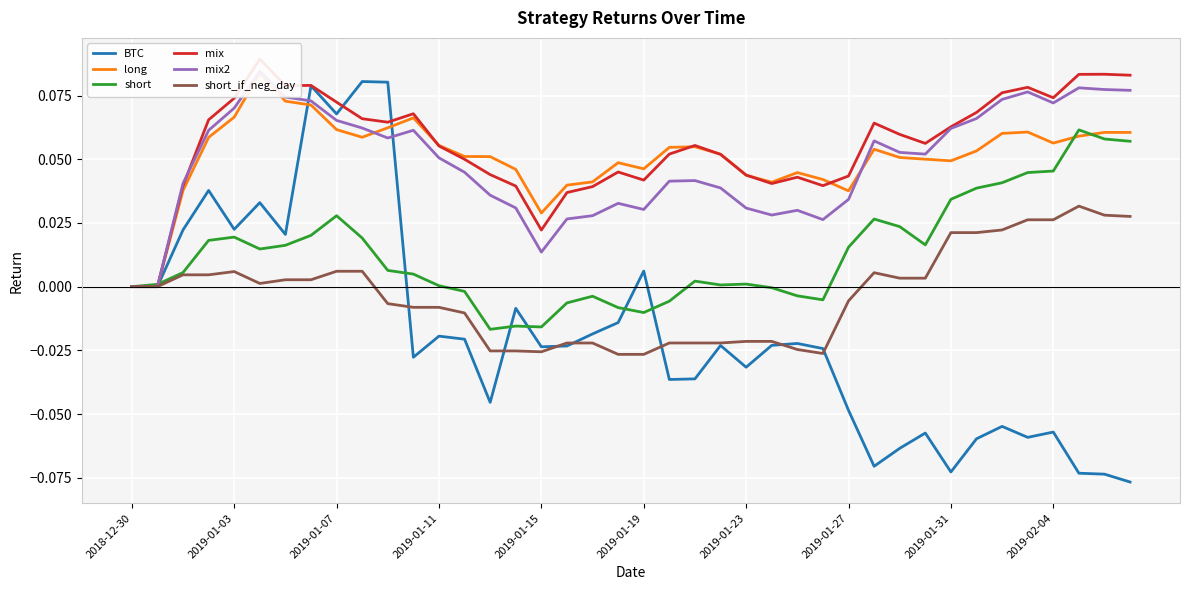

How many interior local valleys does the long series have?

7